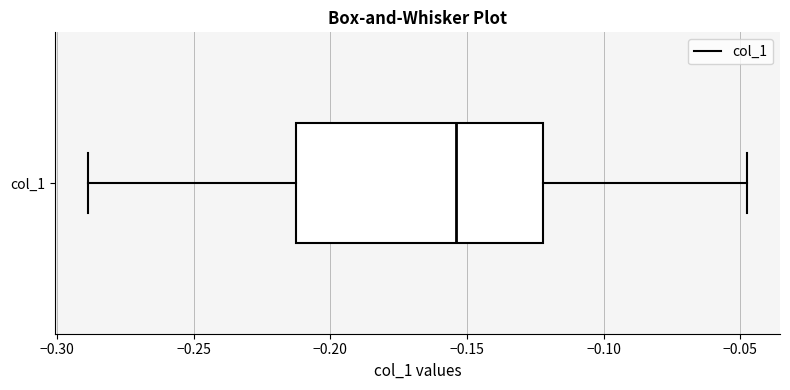

Transcribe this box plot: give where the median line is, the range the box spans, and where the two whiskers end, as read against the x-axis. The values are not printed on the chart, so give them approximately, as read against the axis.

median -0.155, box -0.215 to -0.120, whiskers -0.290 to -0.045